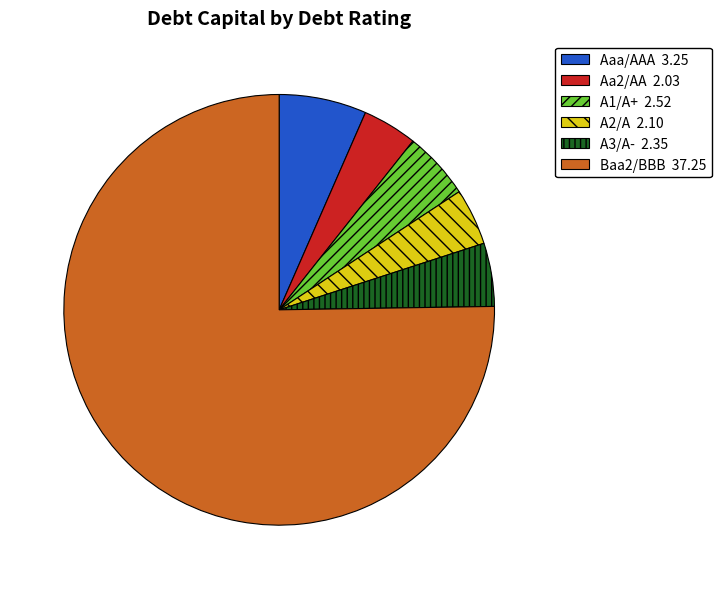

How many slices are in this pie chart?

6